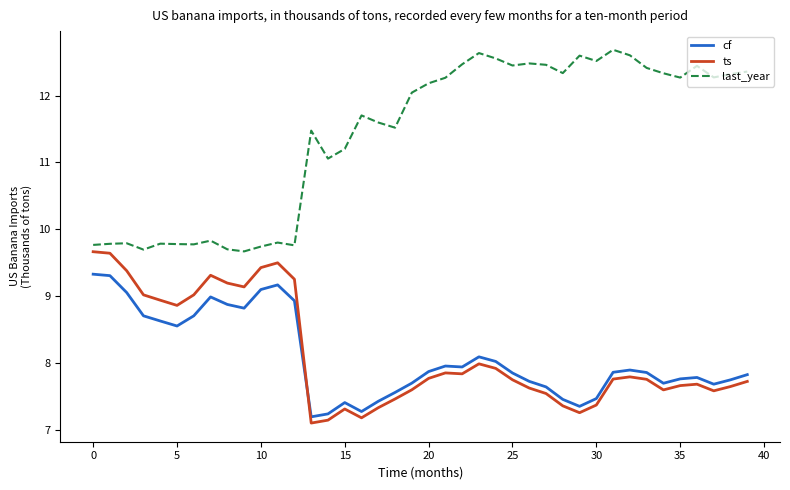

What is the average value of the last_year series?

11.4